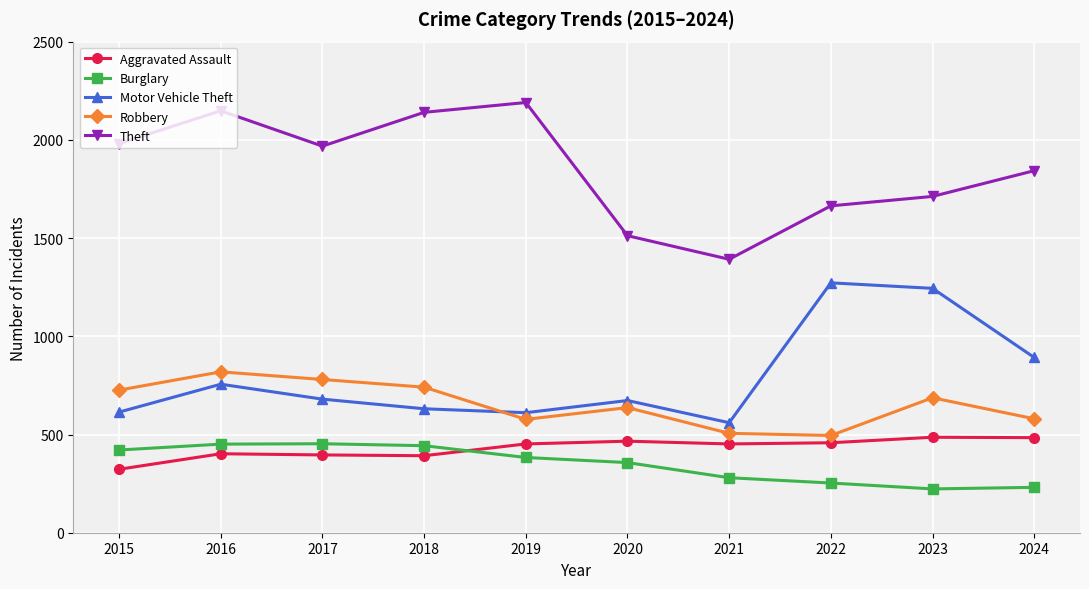

What is the spread (max minus min) of values at 2023?

1489